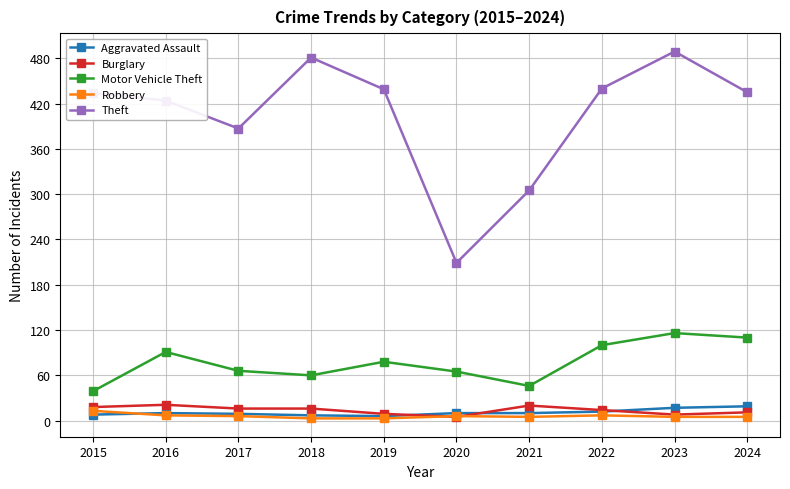

What are all the series names shown in the legend?

Aggravated Assault, Burglary, Motor Vehicle Theft, Robbery, Theft